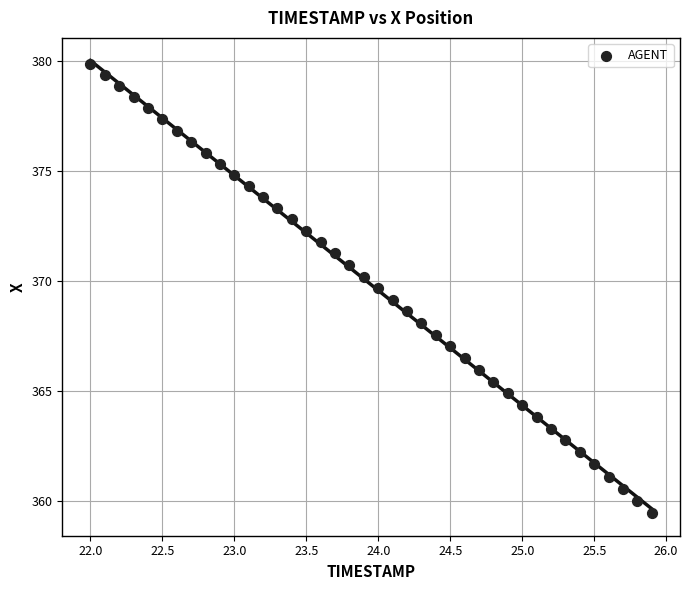

What is the range of X values (max minus min)?

3.9